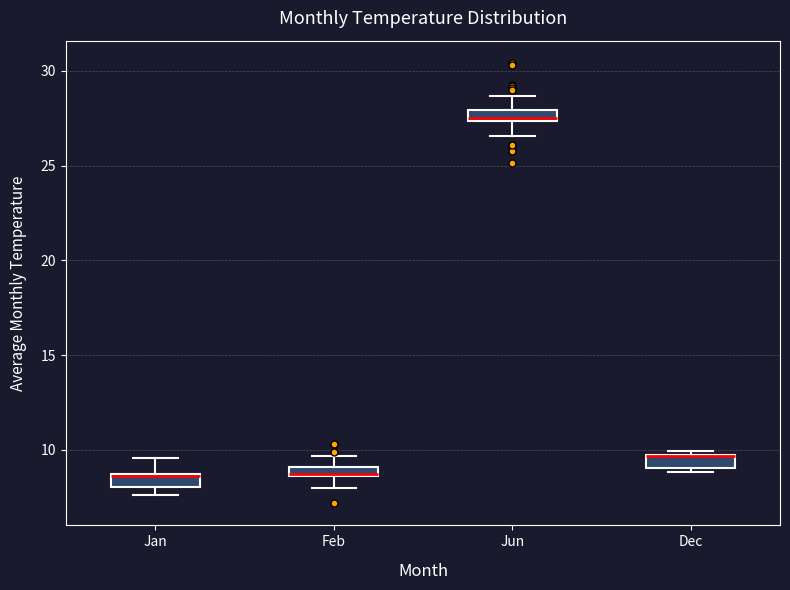

Where is the lower edge of the box for Jan on the y-axis? The values are not printed on the chart, so give them approximately, as read against the axis.

8.0